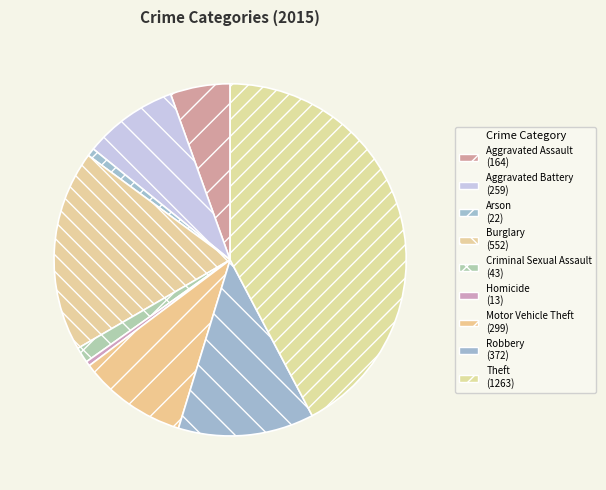

To the nearest percent, what percentage of the pie is Aggravated Assault?

5%